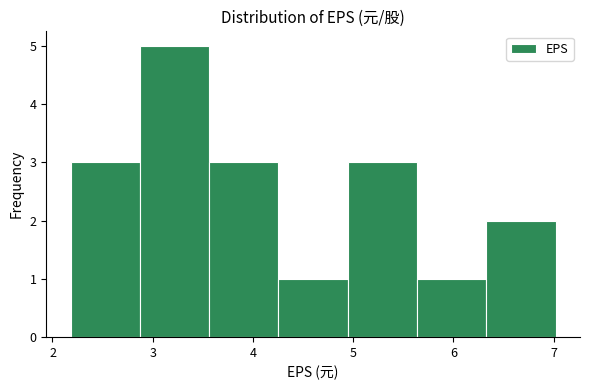

Reading left to right, transcribe this chart: for each bar, give the range it covers on the x-axis and its height. Neither the bar edges nor the heights are printed on the chart, so give them approximately, as read against the axes.

2.2 to 2.9: 3
2.9 to 3.6: 5
3.6 to 4.3: 3
4.3 to 4.9: 1
4.9 to 5.6: 3
5.6 to 6.3: 1
6.3 to 7.0: 2